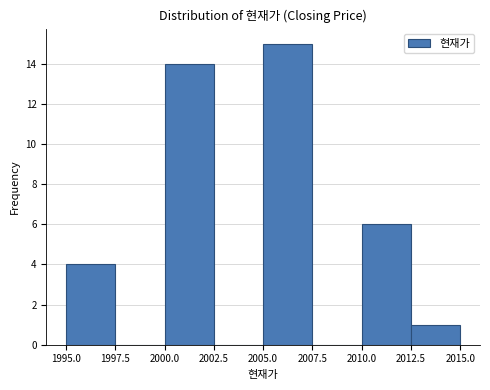

How tall is the bar that spans 2000.0 to 2002.5 on the x-axis? The values are not printed on the chart, so give them approximately, as read against the axis.

14